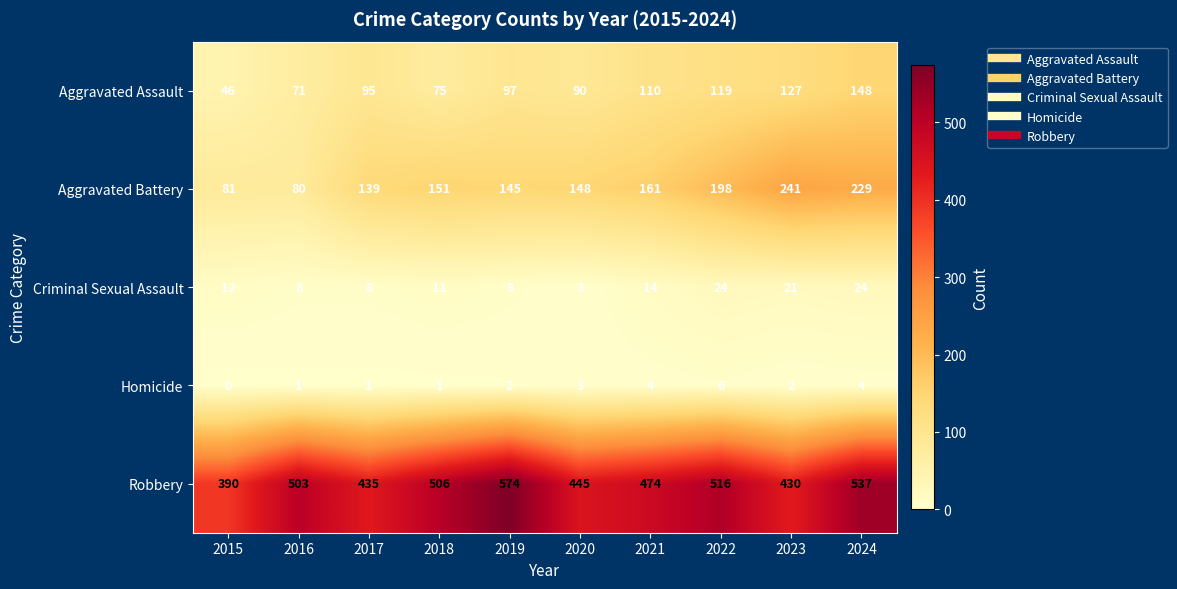

How many data points in Homicide are less than 2?

4